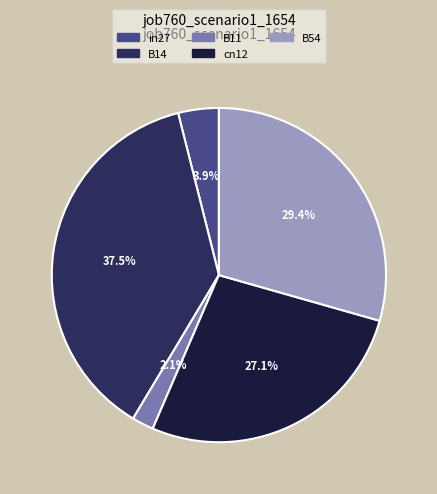

Does any single category account for the majority?

No